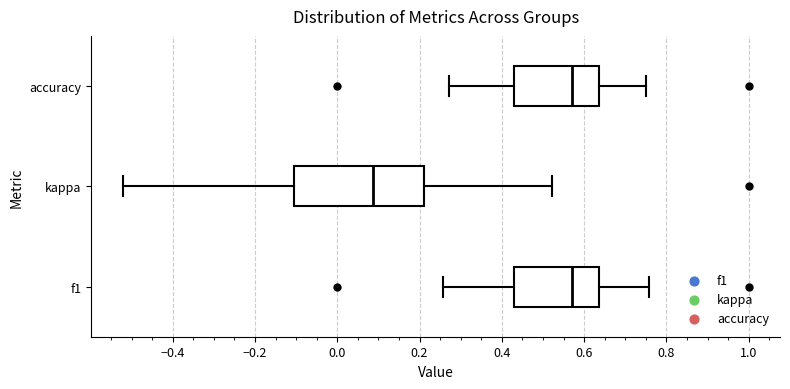

Comparing the boxes themselves (not the whiskers), which one is the widest?

kappa